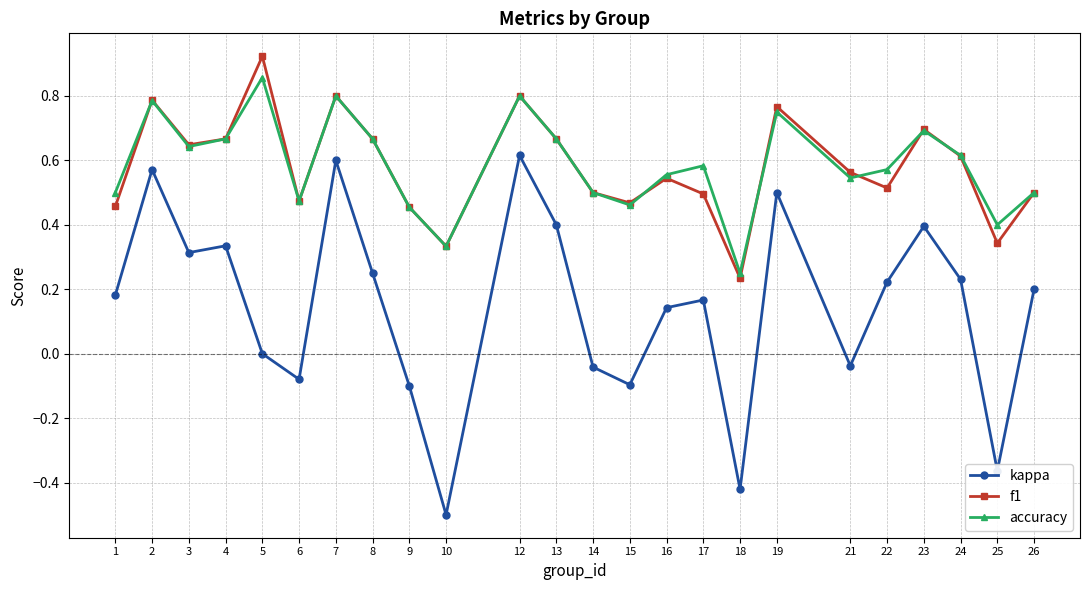

True or false: f1 has more than 0 interior local peaks.

True